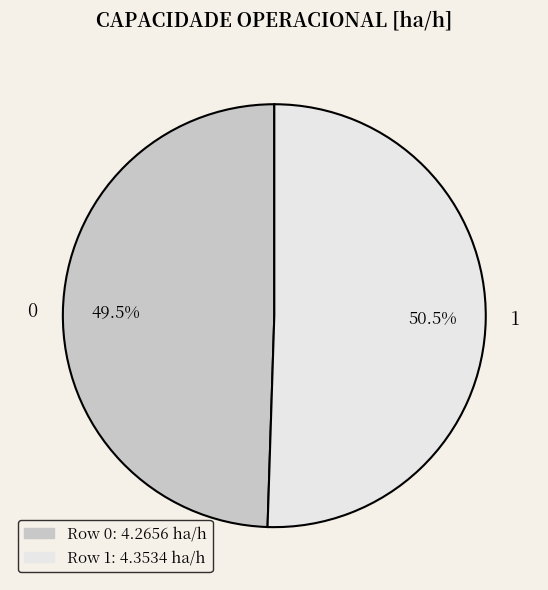

How much of the chart is everything except 0?

50.5%